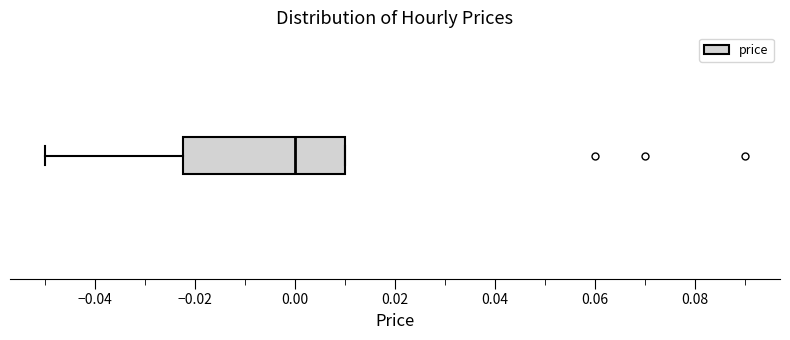

Where is the right edge of the box on the x-axis? The values are not printed on the chart, so give them approximately, as read against the axis.

0.010